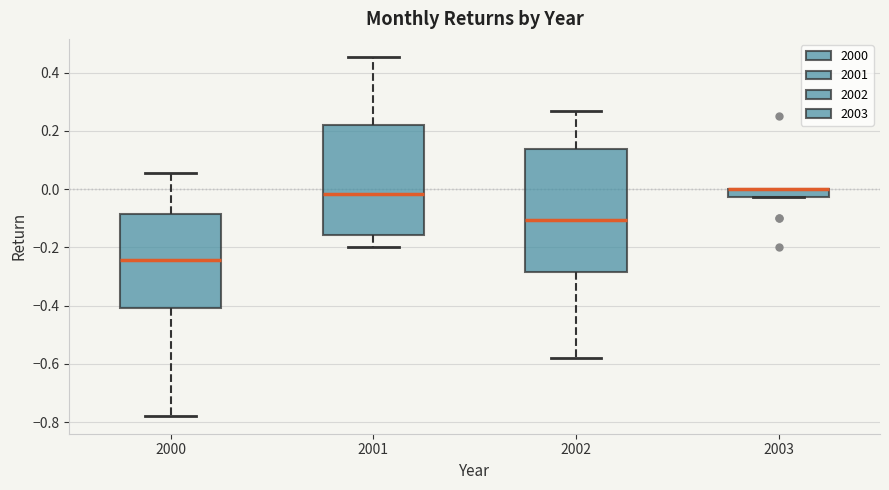

Where does the upper whisker of the box at x = 2001 end on the y-axis? The values are not printed on the chart, so give them approximately, as read against the axis.

0.46